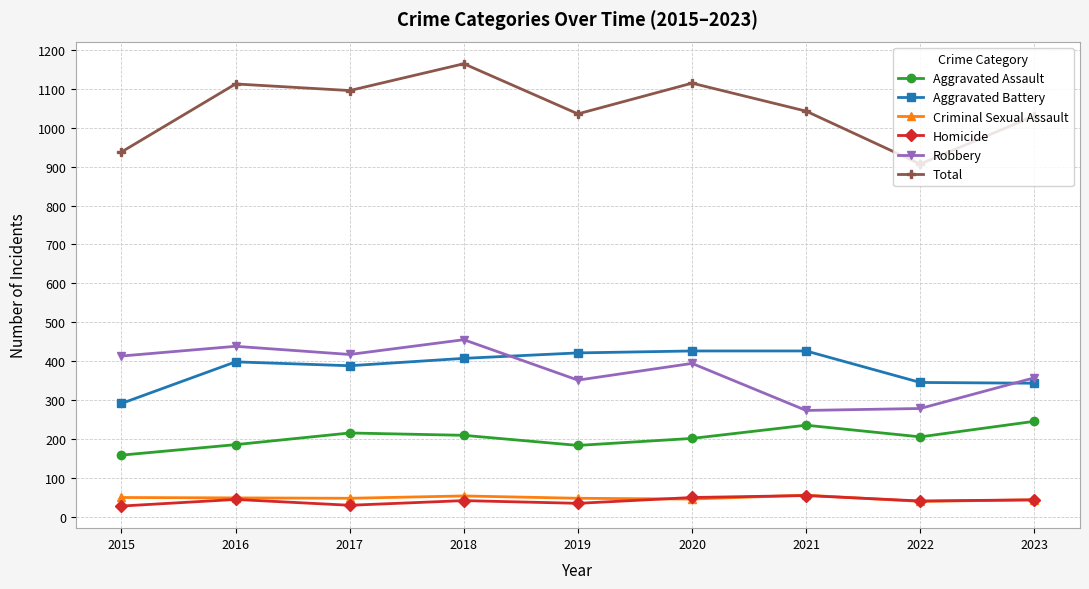

True or false: Homicide has a value of 27 at 2015.

True